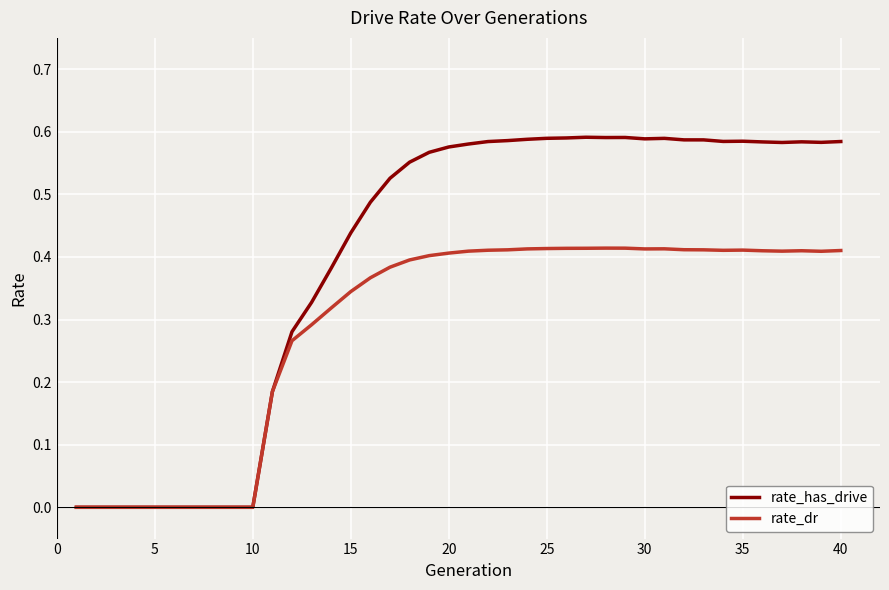

True or false: rate_dr has more than 2 interior local peaks.

True